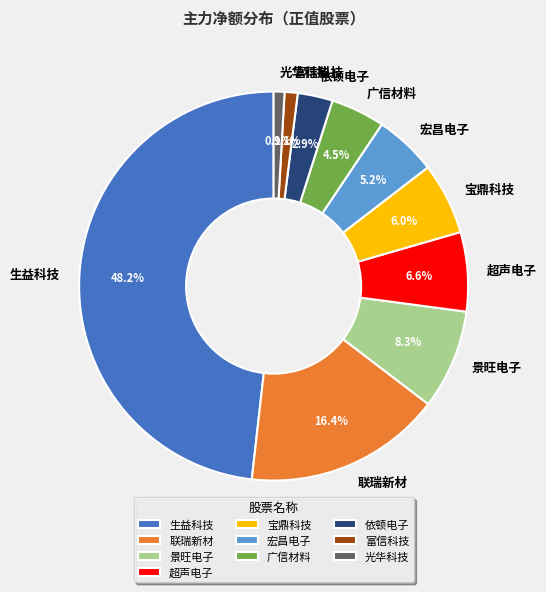

Does 生益科技 represent more than half of the total?

No